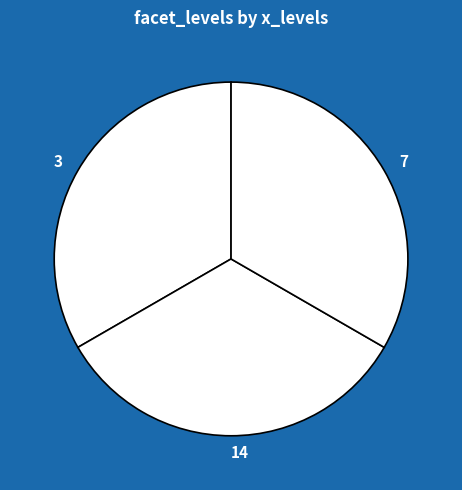

What is the ratio of the value at 7 to the value at 14?

1.0